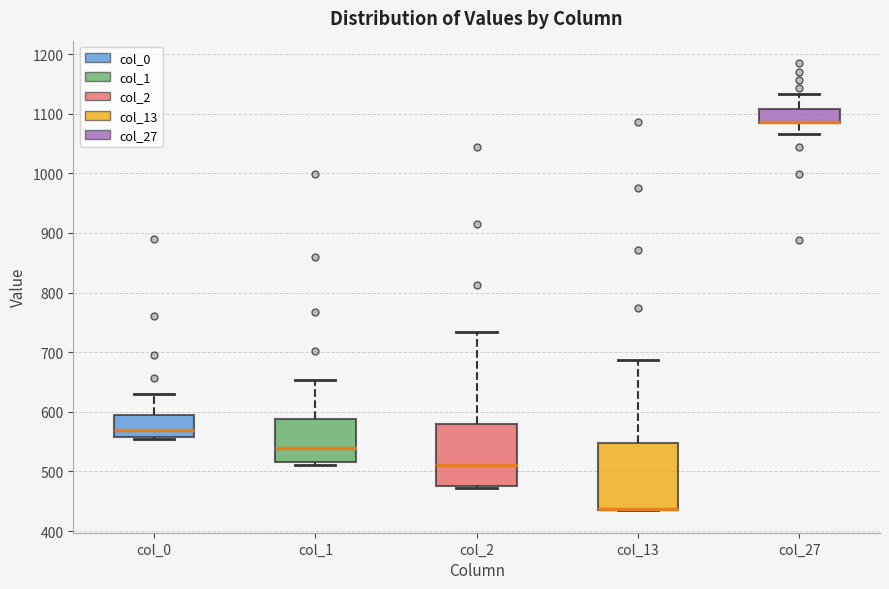

Reading left to right, read every box against the y-axis: the position of its median line, the range the box covers, and the ends of its whiskers. The values are not printed on the chart, so give them approximately, as read against the axis.

col_0: median 570, box 560 to 590, whiskers 550 to 630
col_1: median 540, box 520 to 590, whiskers 510 to 650
col_2: median 510, box 480 to 580, whiskers 470 to 730
col_13: median 440 (drawn on the box's lower edge), box 440 to 550, whiskers 430 to 690
col_27: median 1090 (drawn on the box's lower edge), box 1080 to 1110, whiskers 1070 to 1130